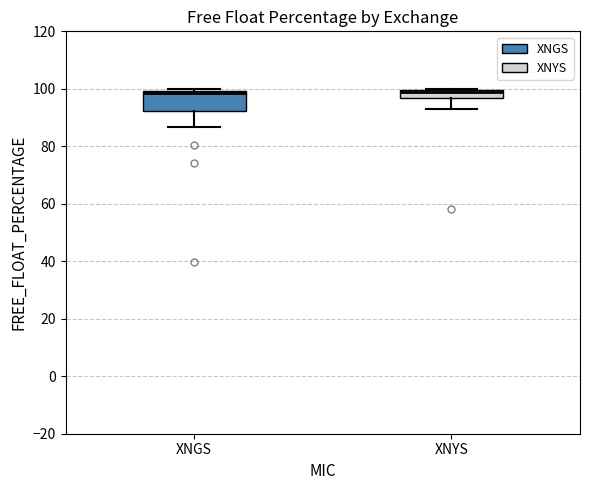

Where does the lower whisker of the box for XNYS end on the y-axis? The values are not printed on the chart, so give them approximately, as read against the axis.

92